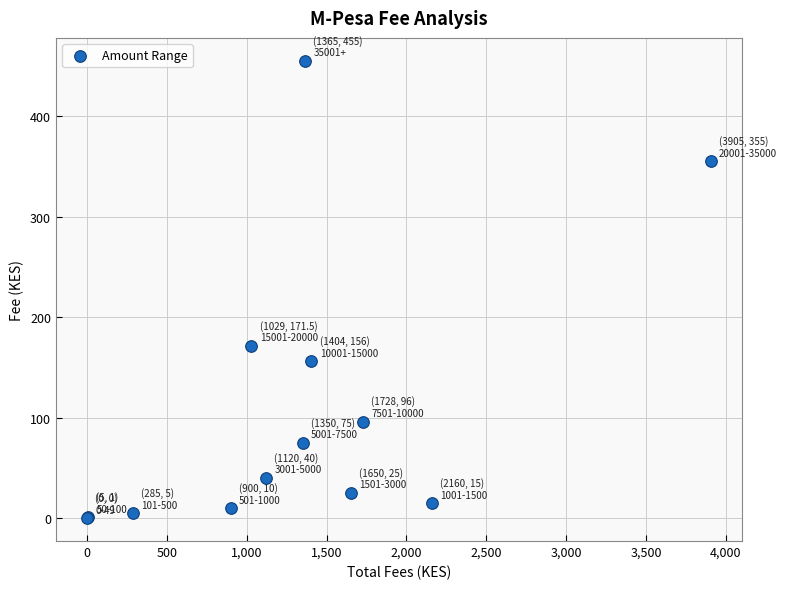

What Y value in the scatter plot is closest to 227?

171.5